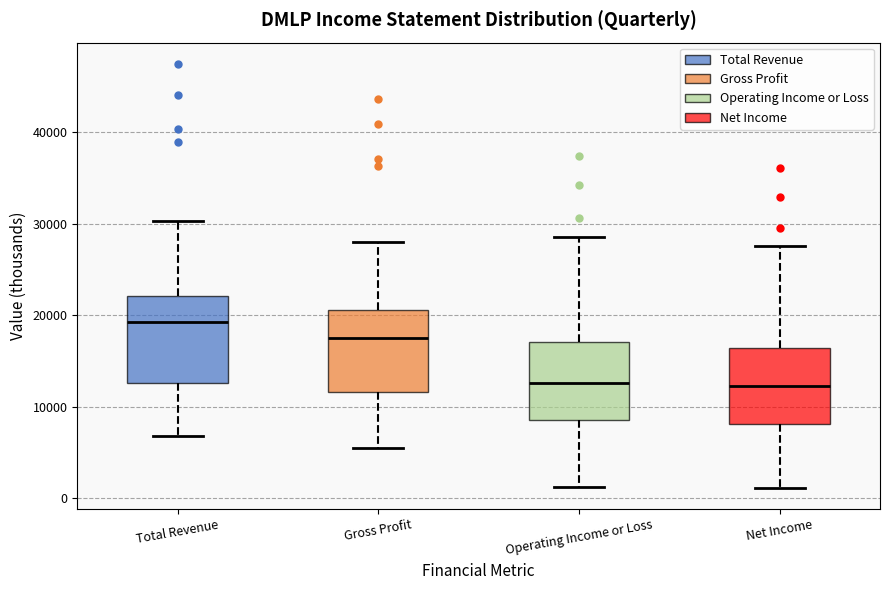

Reading left to right, transcribe this box plot: for each box, give where its median line is, the range the box spans, and where its two whiskers end, as read against the y-axis. The values are not printed on the chart, so give them approximately, as read against the axis.

Total Revenue: median 19000, box 13000 to 22000, whiskers 7000 to 30000
Gross Profit: median 18000, box 12000 to 21000, whiskers 6000 to 28000
Operating Income or Loss: median 13000, box 9000 to 17000, whiskers 1000 to 29000
Net Income: median 12000, box 8000 to 16000, whiskers 1000 to 28000